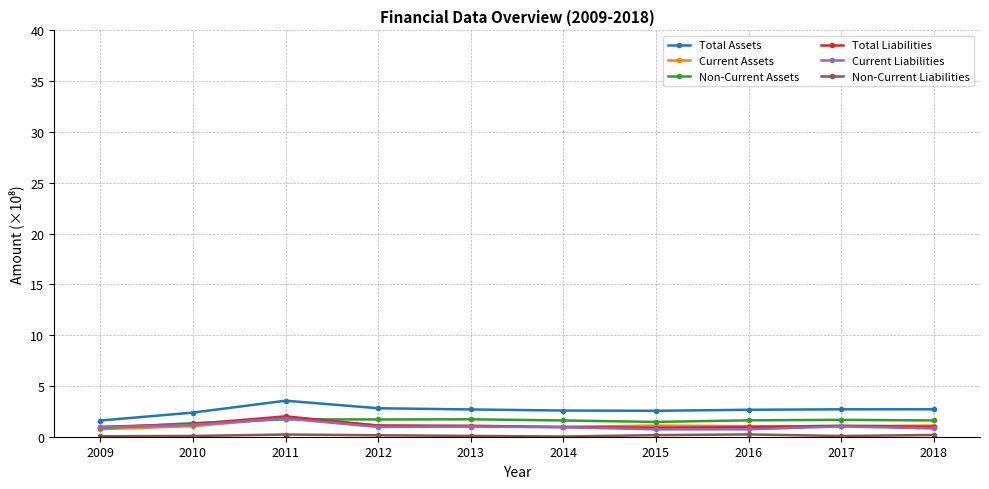

Which category has the highest value across all series?

2011